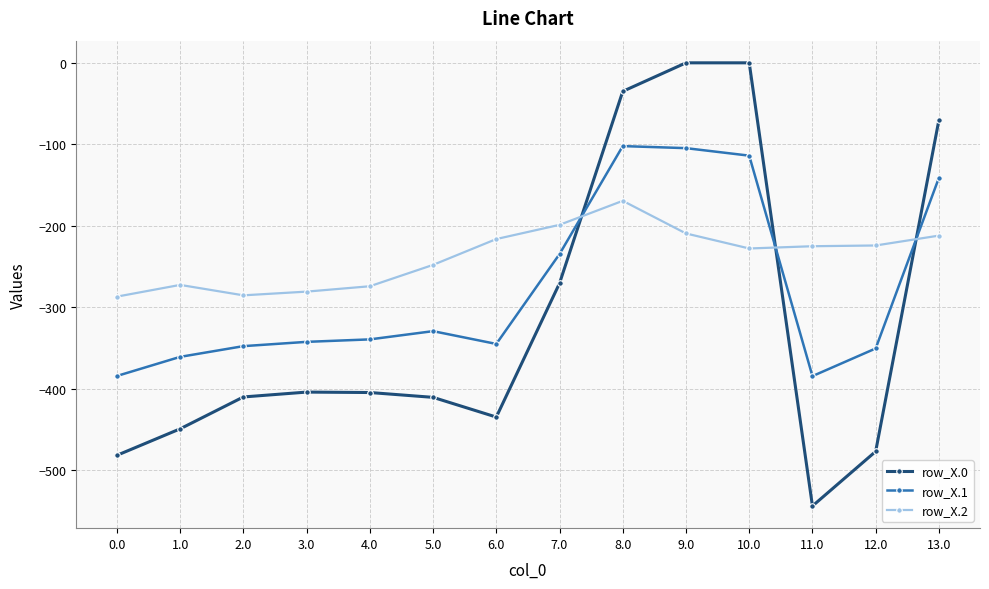

What is the value of the row_X.2 point at the 7th from the left?

-216.4